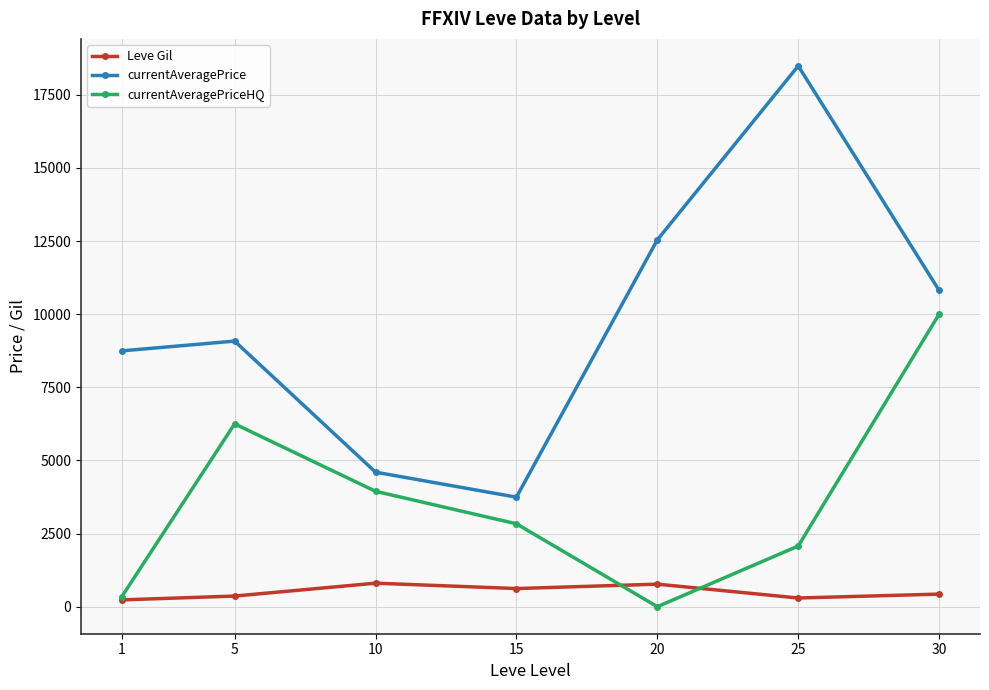

Where does the Leve Gil series first go above 430?

10